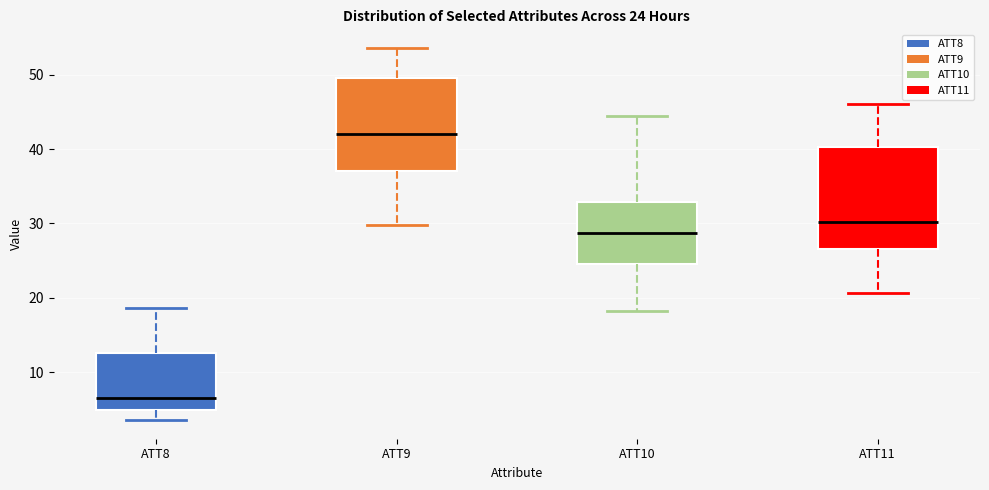

Which box's median line is the highest?

ATT9